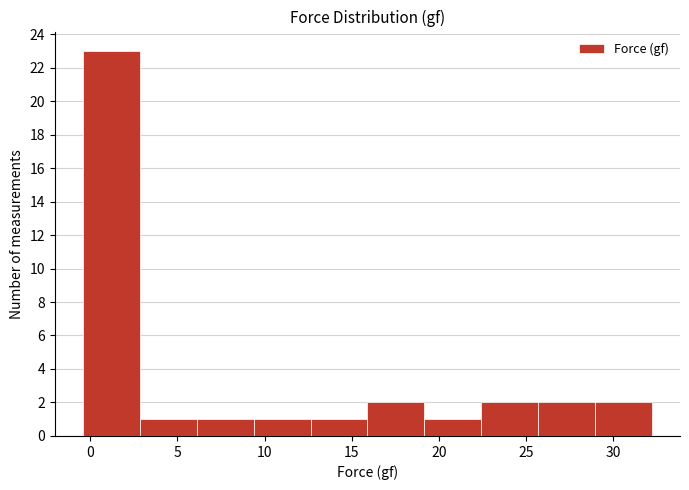

Reading left to right, transcribe this chart: for each bar, give the range it covers on the x-axis and its height. Neither the bar edges nor the heights are printed on the chart, so give them approximately, as read against the axes.

-0.5 to 3.0: 23
3.0 to 6.0: 1
6.0 to 9.5: 1
9.5 to 12.5: 1
12.5 to 16.0: 1
16.0 to 19.0: 2
19.0 to 22.5: 1
22.5 to 25.5: 2
25.5 to 29.0: 2
29.0 to 32.0: 2